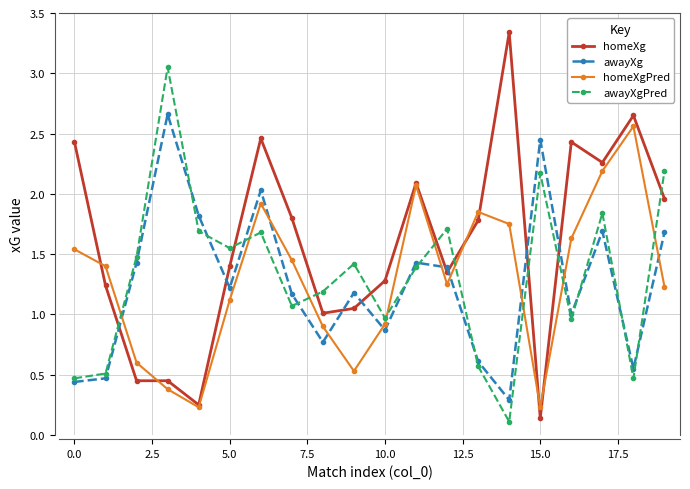

Which series has the widest spread of values?

homeXg